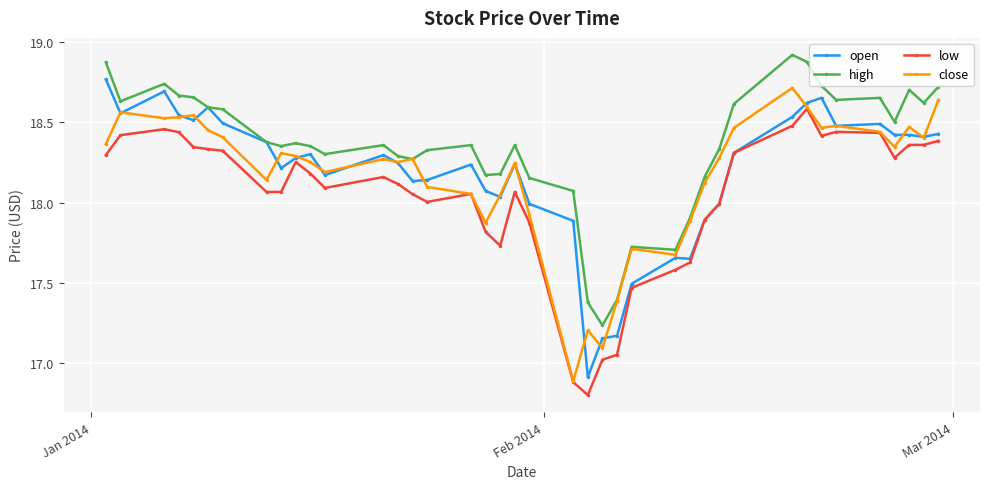

What is the lowest value of the close series?

16.9